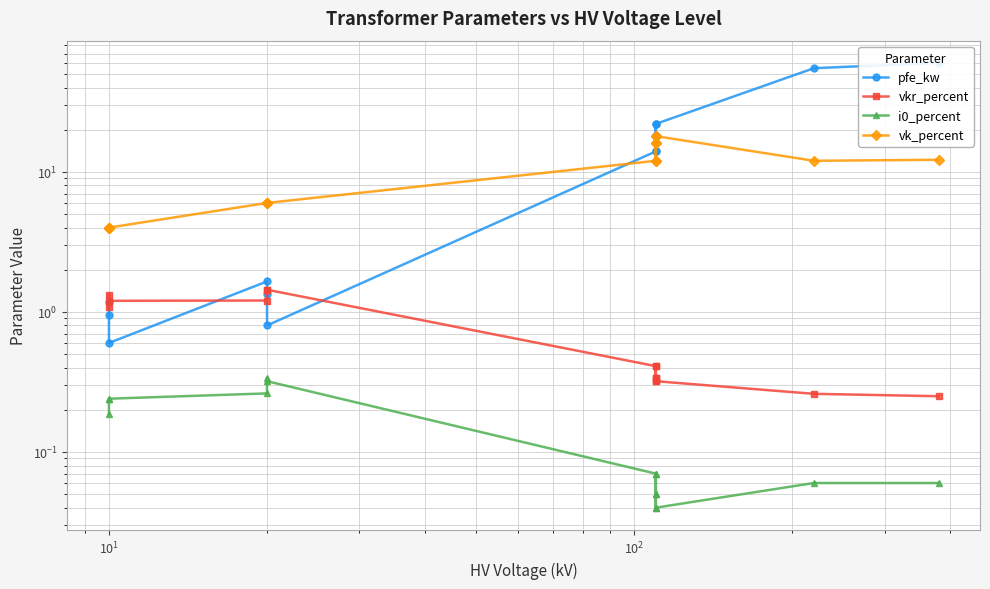

Which series has the largest total across all categories?

pfe_kw